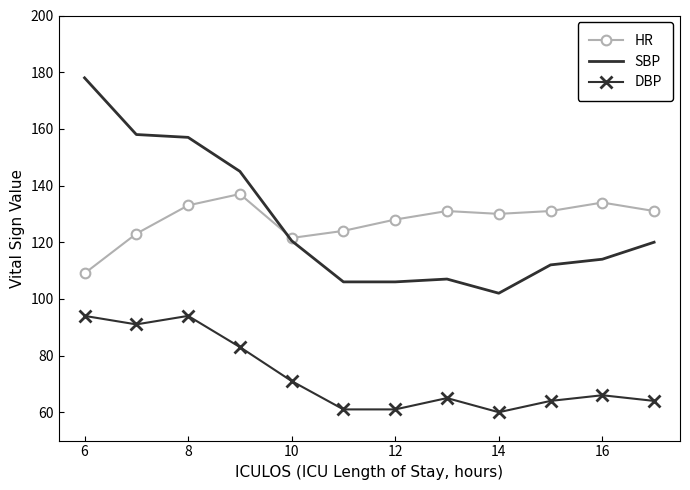

What is the minimum value shown in the chart?

60.0